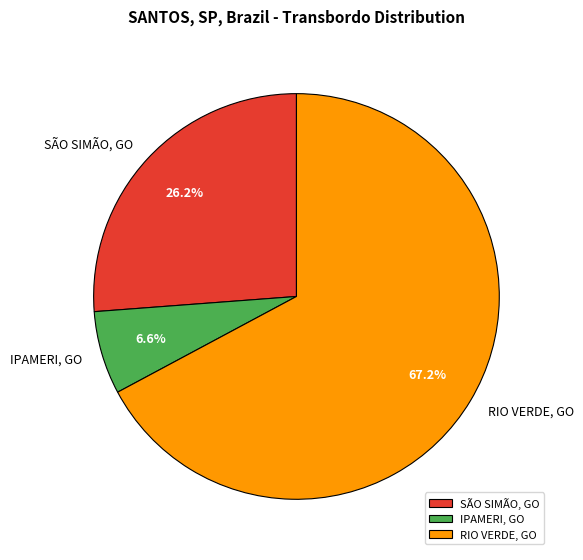

Rank the categories by value from lowest to highest.

IPAMERI, GO, SÃO SIMÃO, GO, RIO VERDE, GO